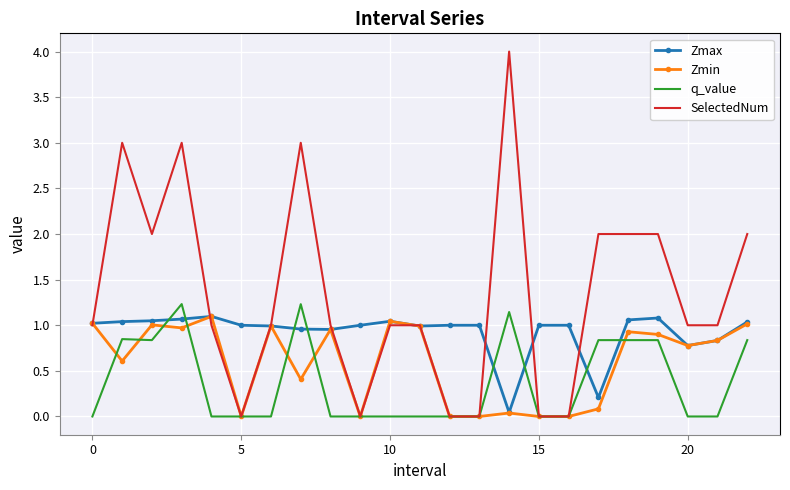

Which series has the largest total across all categories?

SelectedNum